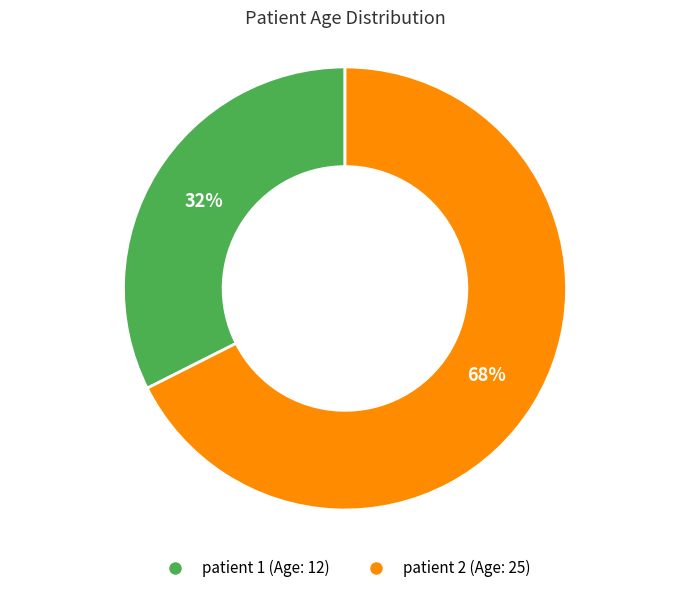

Do patient 1 and patient 2 together represent more than half of the pie?

Yes